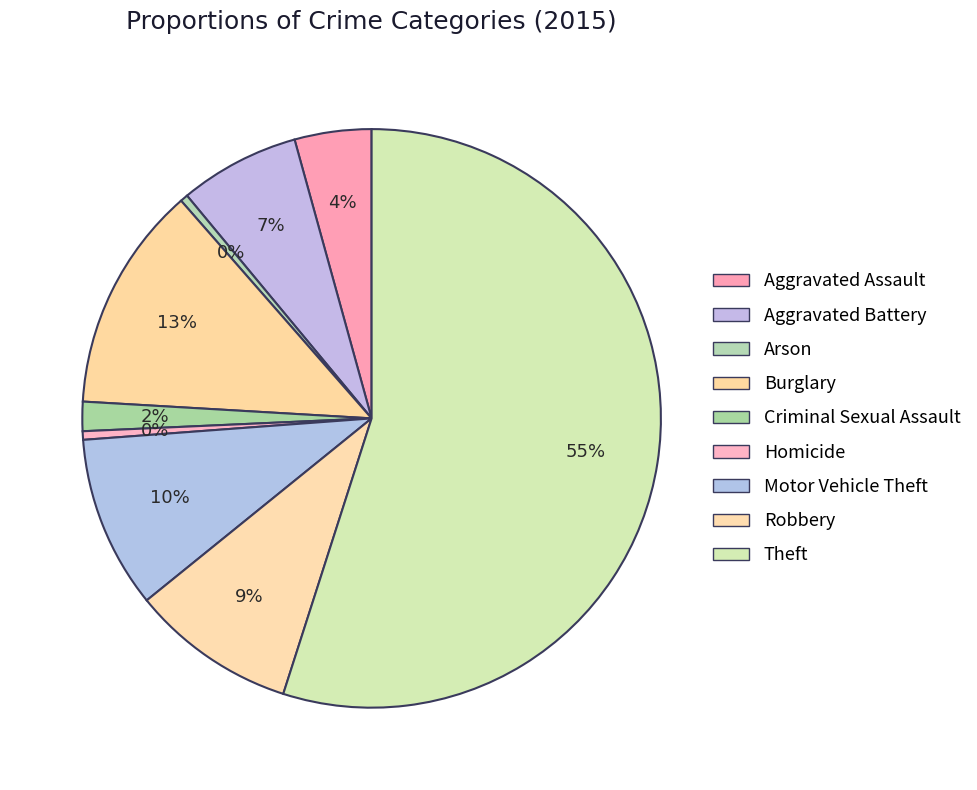

Combined, what portion of the pie is Criminal Sexual Assault and Theft?

56.6%